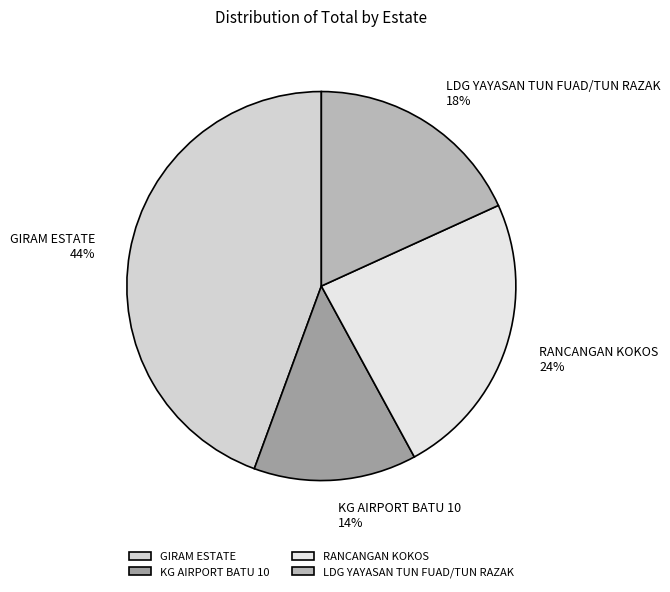

To the nearest percent, what portion does RANCANGAN KOKOS represent?

24%